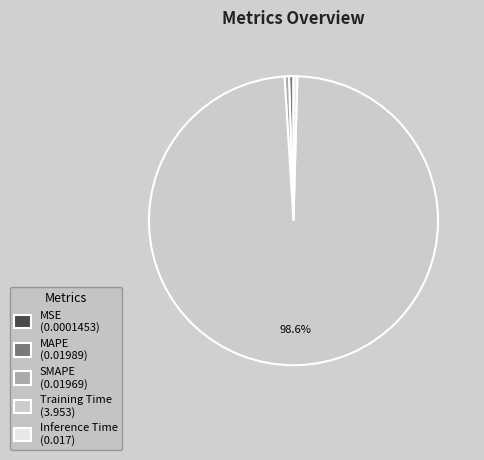

Do SMAPE (0.01969) and MAPE (0.01989) together represent more than half of the pie?

No